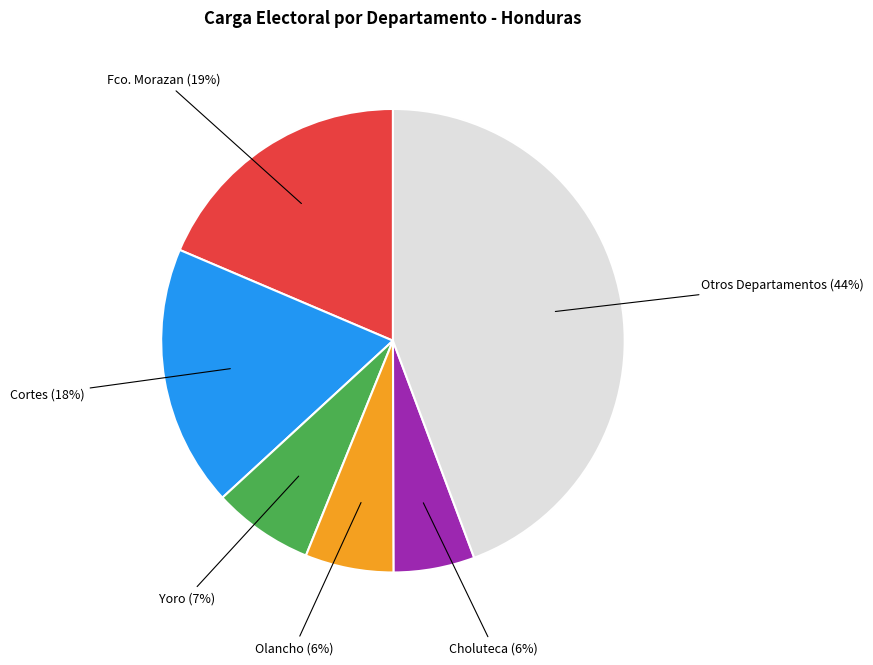

To the nearest percent, what is the average slice percentage?

17%